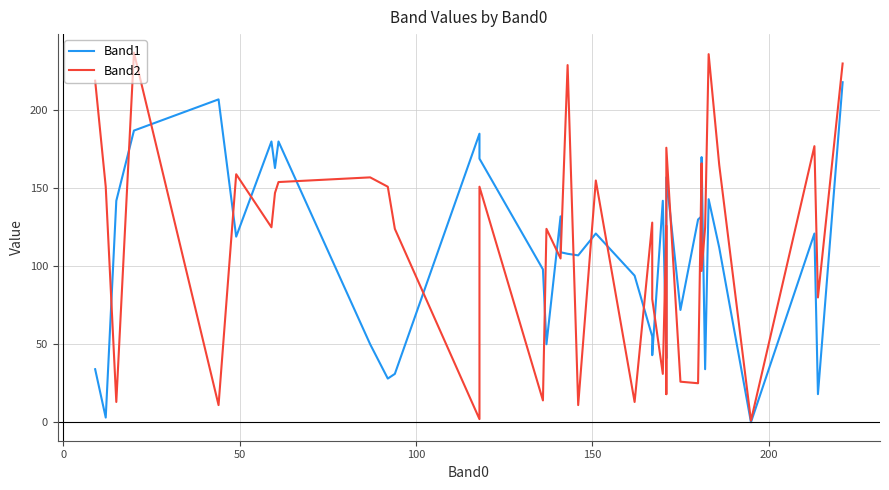

What is the average value of the Band2 series?

115